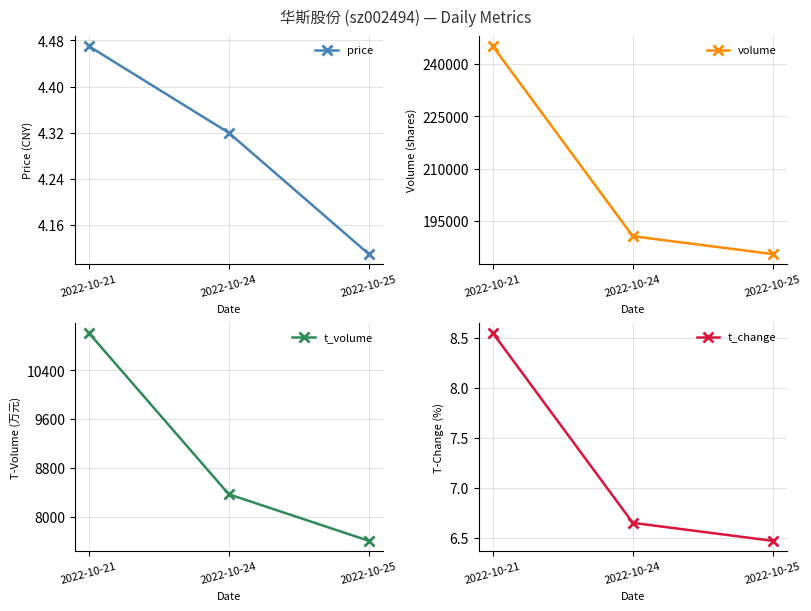

At how many categories does at least one series exceed 30609?

3